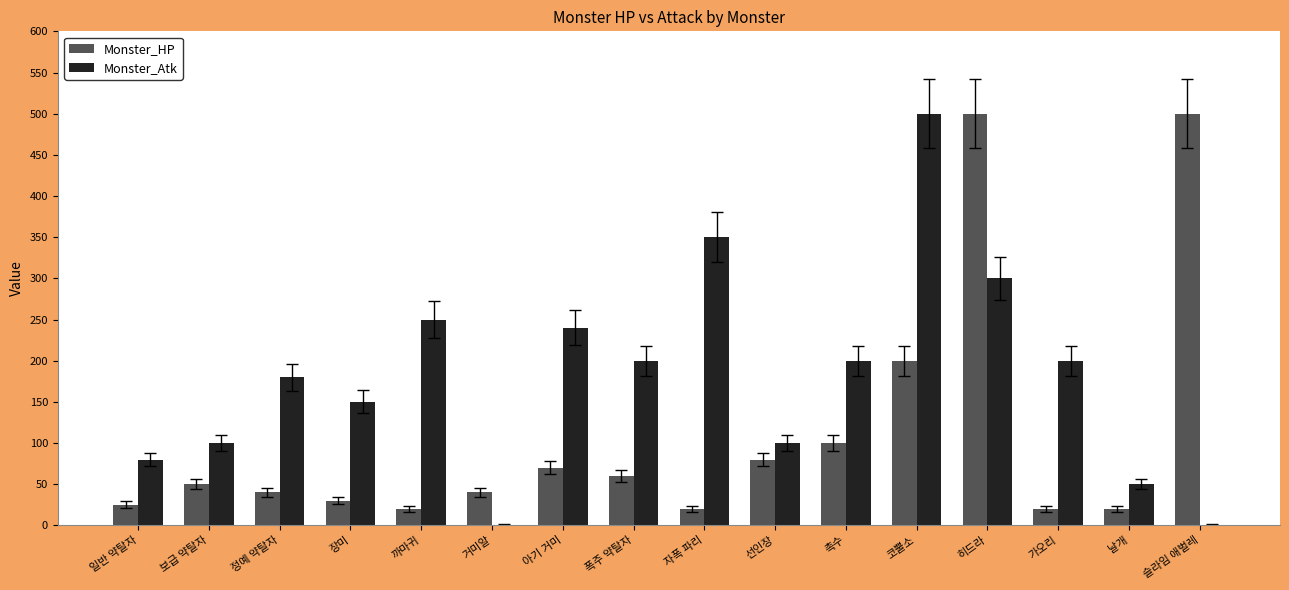

Which series changed the most between 폭주 약탈자 and 코뿔소?

Monster_Atk